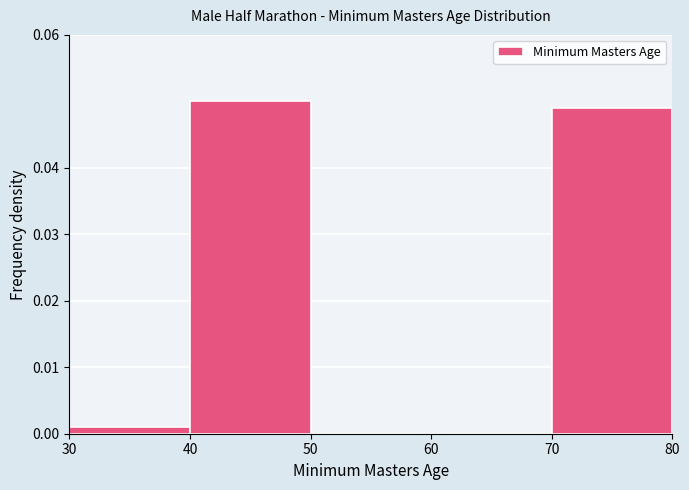

How tall is the bar that spans 40 to 50 on the x-axis? The values are not printed on the chart, so give them approximately, as read against the axis.

0.050